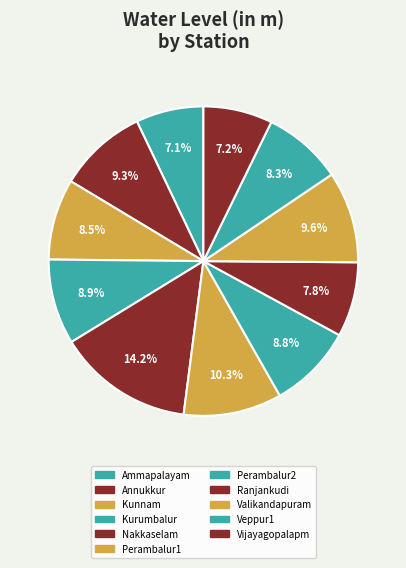

Is it true that Ranjankudi is 8% of the pie?

True